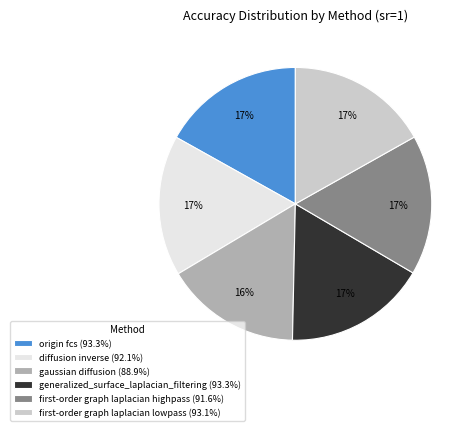

To the nearest percent, what is the difference between the largest and smallest slice percentages?

1%